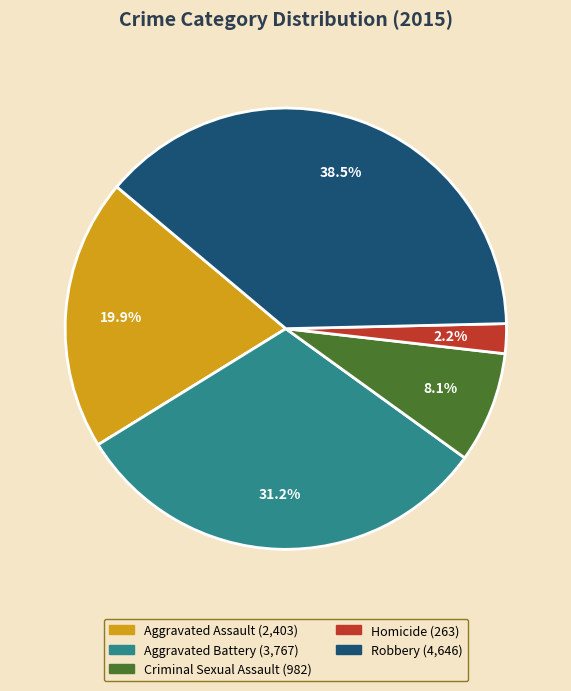

Is Aggravated Assault the majority of the pie?

No